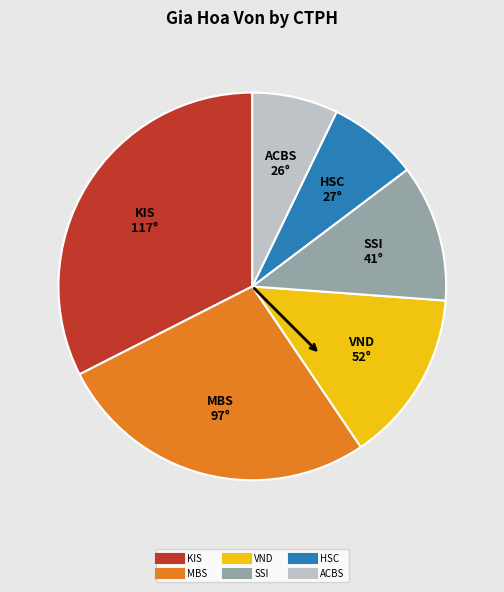

Is there a majority slice in this chart?

No